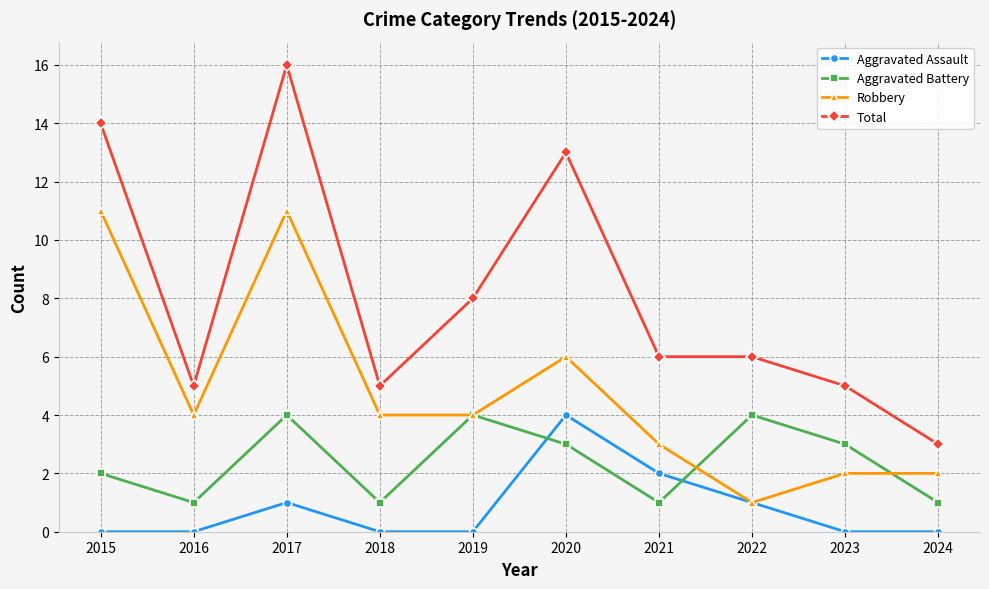

True or false: Aggravated Battery and Total cross at least once.

False